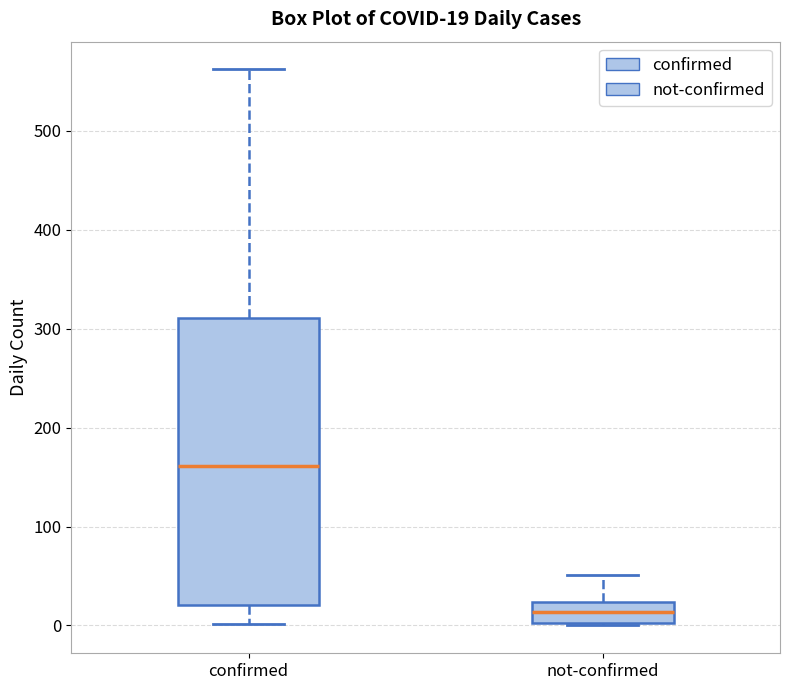

Comparing the boxes themselves (not the whiskers), which one is the tallest?

confirmed